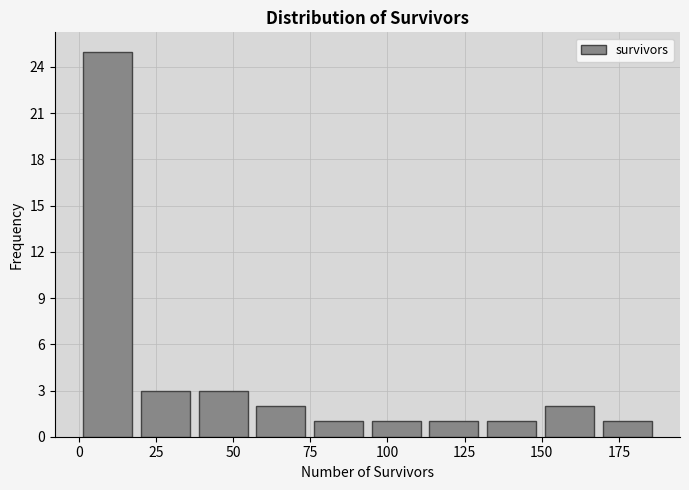

Read against the x-axis, roughly where is the centre of the tallest bar?

10